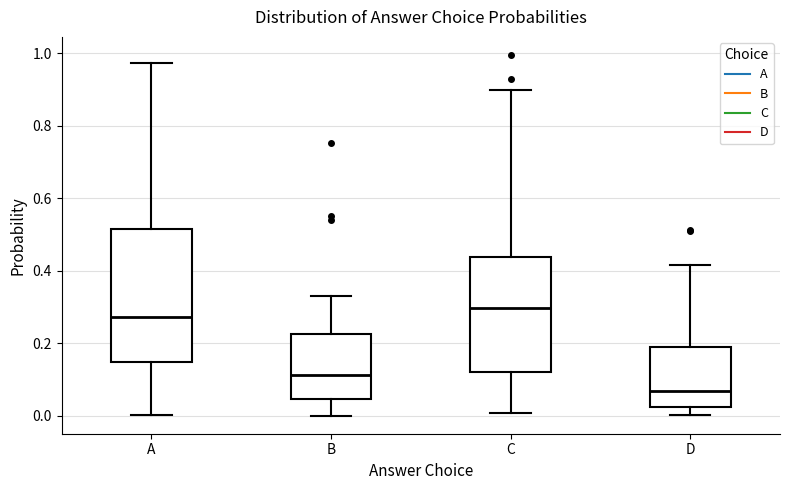

Where does the median line of the box for C sit on the y-axis? The values are not printed on the chart, so give them approximately, as read against the axis.

0.30